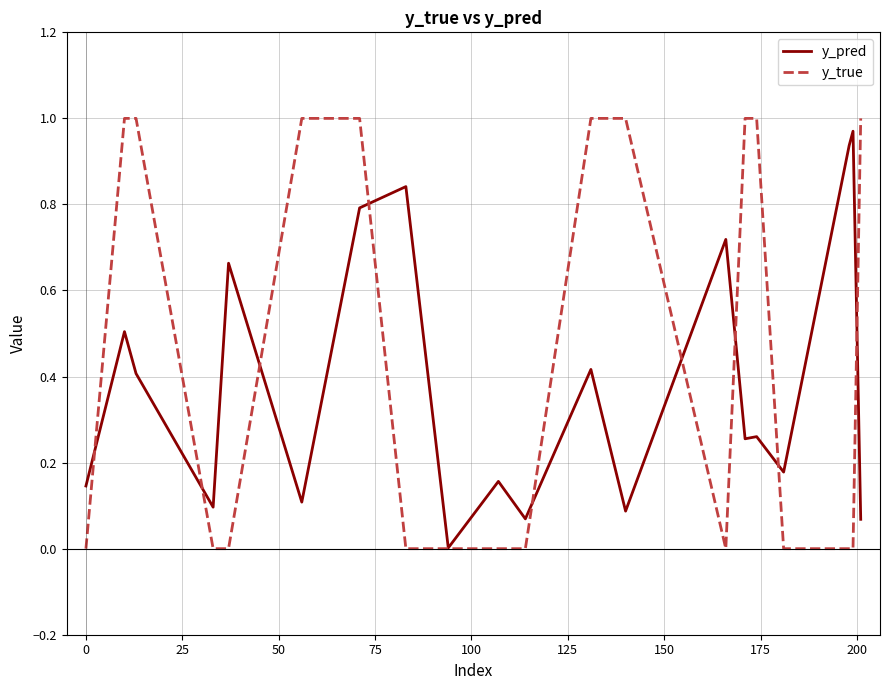

Which series has the largest total across all categories?

y_true